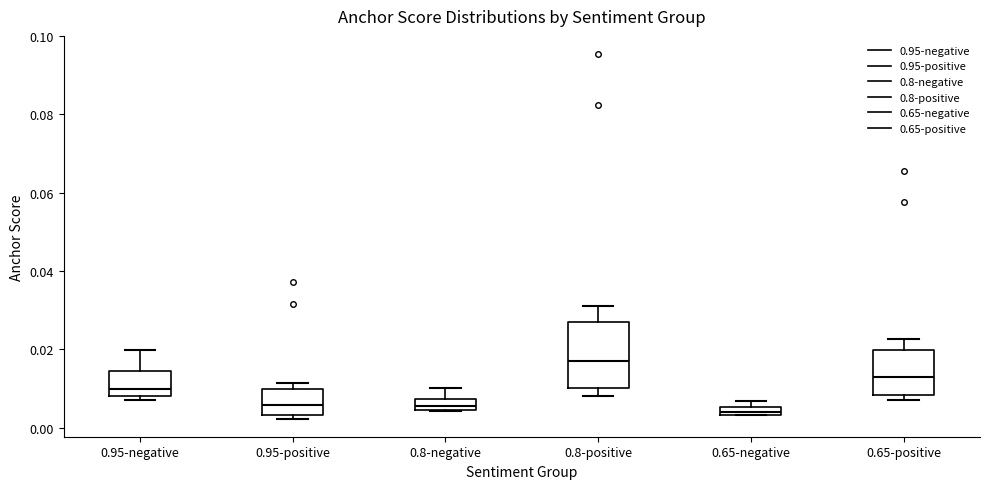

Which box has the highest median line?

0.8-positive